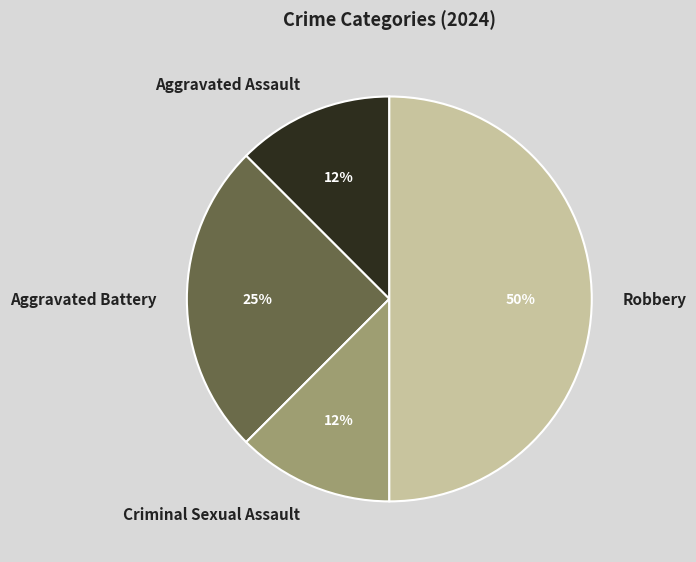

What is the ratio of the value at Aggravated Assault to the value at Criminal Sexual Assault?

1.0